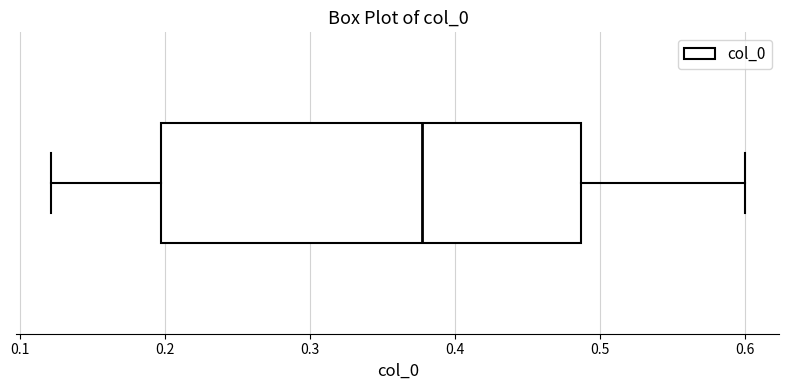

Read this box plot against the x-axis: the position of the median line, the range covered by the box, and the ends of both whiskers. The values are not printed on the chart, so give them approximately, as read against the axis.

median 0.38, box 0.20 to 0.49, whiskers 0.12 to 0.60